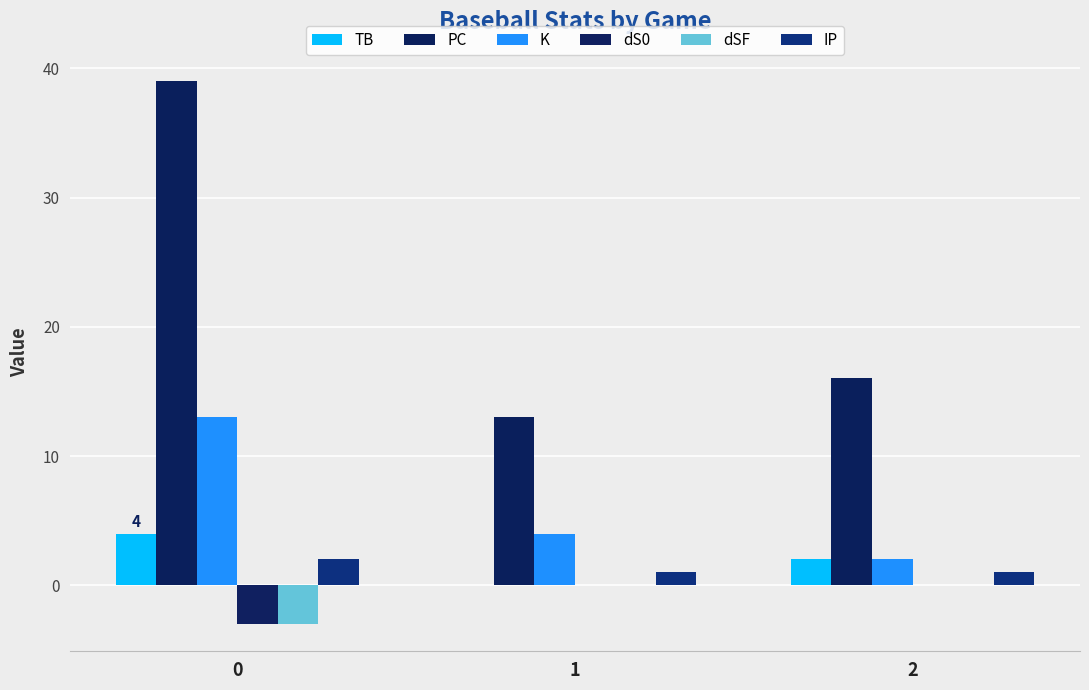

The value of PC at 2 is 25. True or false?

False